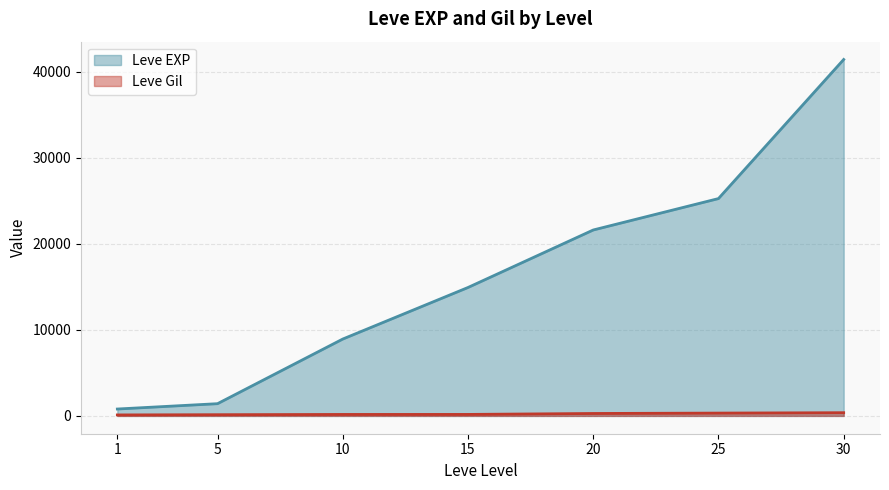

What is the value of the Leve EXP point at the 3rd from the left?

8930